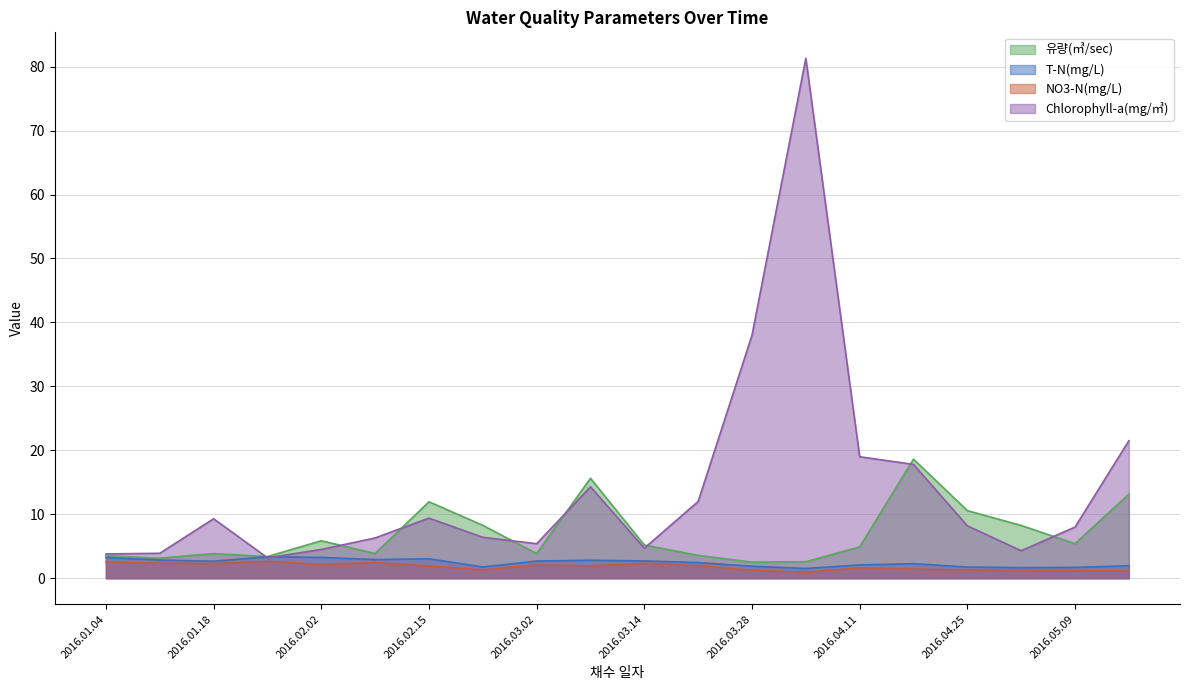

Reading right to left, transcribe all the data shown in this chart.

유량(㎥/sec): 2016.05.16=13.2	2016.05.09=5.4	2016.05.02=8.3	2016.04.25=10.6	2016.04.18=18.6	2016.04.11=4.9	2016.04.04=2.6	2016.03.28=2.5	2016.03.21=3.6	2016.03.14=5.2	2016.03.07=15.6	2016.03.02=3.9	2016.02.22=8.3	2016.02.15=12.0	2016.02.11=3.9	2016.02.02=5.9	2016.01.28=3.4	2016.01.18=3.9	2016.01.12=3.1	2016.01.04=3.5
T-N(mg/L): 2016.05.16=1.9	2016.05.09=1.7	2016.05.02=1.7	2016.04.25=1.7	2016.04.18=2.3	2016.04.11=2.1	2016.04.04=1.5	2016.03.28=1.9	2016.03.21=2.4	2016.03.14=2.7	2016.03.07=2.8	2016.03.02=2.7	2016.02.22=1.8	2016.02.15=3.0	2016.02.11=2.9	2016.02.02=3.3	2016.01.28=3.4	2016.01.18=2.7	2016.01.12=2.8	2016.01.04=3.2
NO3-N(mg/L): 2016.05.16=1.2	2016.05.09=1.2	2016.05.02=1.2	2016.04.25=1.3	2016.04.18=1.5	2016.04.11=1.6	2016.04.04=1.0	2016.03.28=1.2	2016.03.21=2.0	2016.03.14=2.3	2016.03.07=1.9	2016.03.02=2.1	2016.02.22=1.3	2016.02.15=1.9	2016.02.11=2.5	2016.02.02=2.2	2016.01.28=2.6	2016.01.18=2.3	2016.01.12=2.4	2016.01.04=2.5
Chlorophyll-a(mg/㎥): 2016.05.16=21.5	2016.05.09=8.0	2016.05.02=4.3	2016.04.25=8.2	2016.04.18=17.8	2016.04.11=19.0	2016.04.04=81.3	2016.03.28=38.0	2016.03.21=12.0	2016.03.14=4.7	2016.03.07=14.3	2016.03.02=5.4	2016.02.22=6.4	2016.02.15=9.4	2016.02.11=6.3	2016.02.02=4.5	2016.01.28=3.2	2016.01.18=9.3	2016.01.12=3.9	2016.01.04=3.8